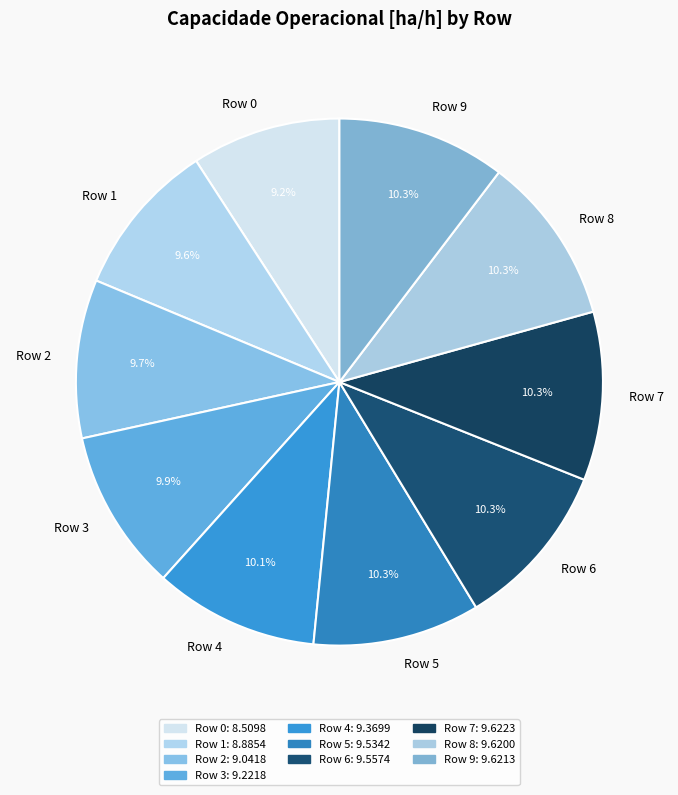

True or false: Row 4 accounts for 10% of the total.

True